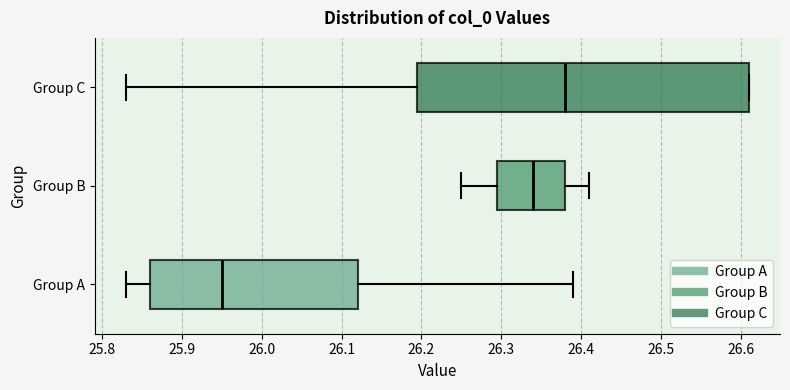

Which box's median line is the furthest to the right?

Group C